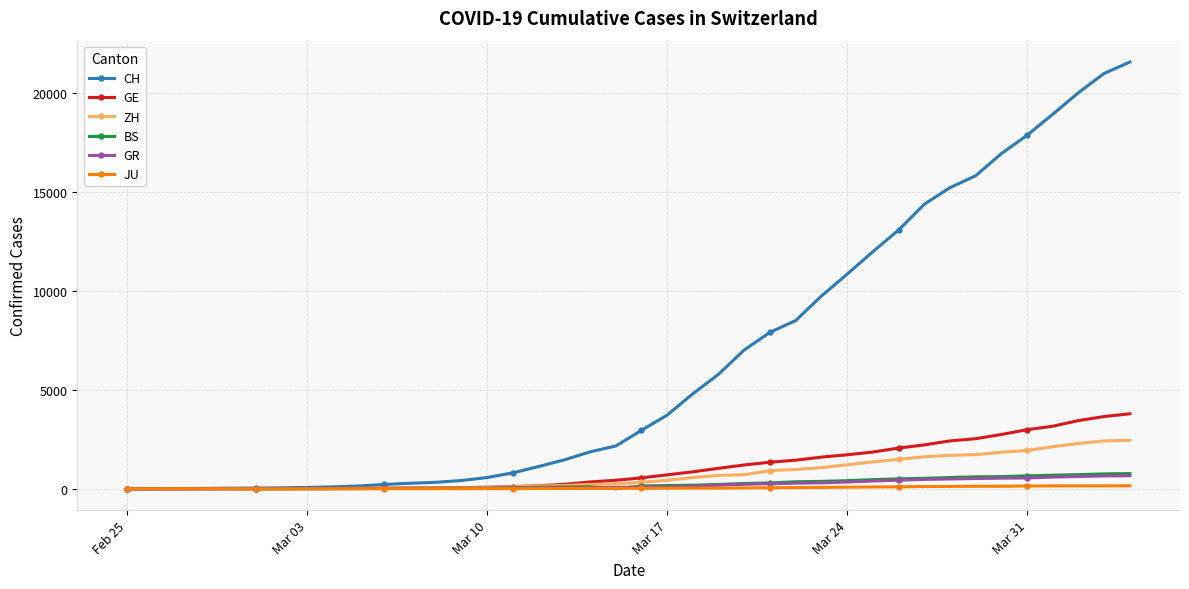

Which series has the largest total across all categories?

CH